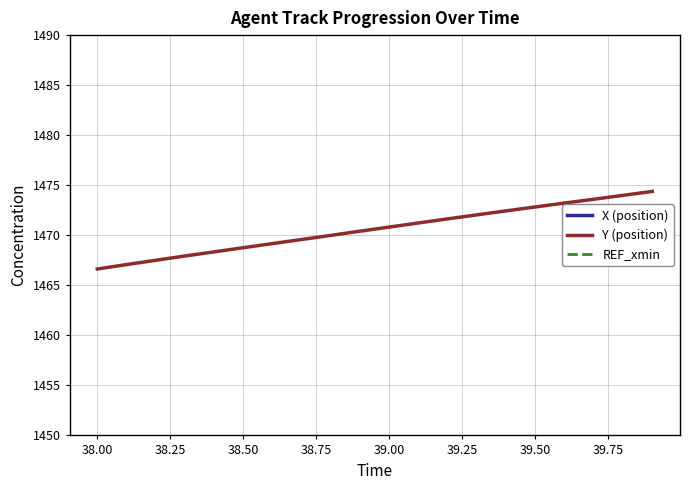

Reading left to right, extract all data points from this chart.

X (position): 2953.9	2954.3	2954.6	2954.9	2955.2	2955.4	2955.7	2956.0	2956.3	2956.6	2956.9	2957.2	2957.5	2957.8	2958.0	2958.3	2958.6	2958.8	2959.1	2959.4
Y (position): 1466.6	1467.1	1467.5	1467.9	1468.3	1468.8	1469.2	1469.6	1470.0	1470.4	1470.8	1471.2	1471.6	1472.0	1472.4	1472.8	1473.2	1473.6	1474.0	1474.4
REF_xmin: 2802.4	2802.4	2802.4	2802.4	2802.4	2802.4	2802.4	2802.4	2802.4	2802.4	2802.4	2802.4	2802.4	2802.4	2802.4	2802.4	2802.4	2802.4	2802.4	2802.4